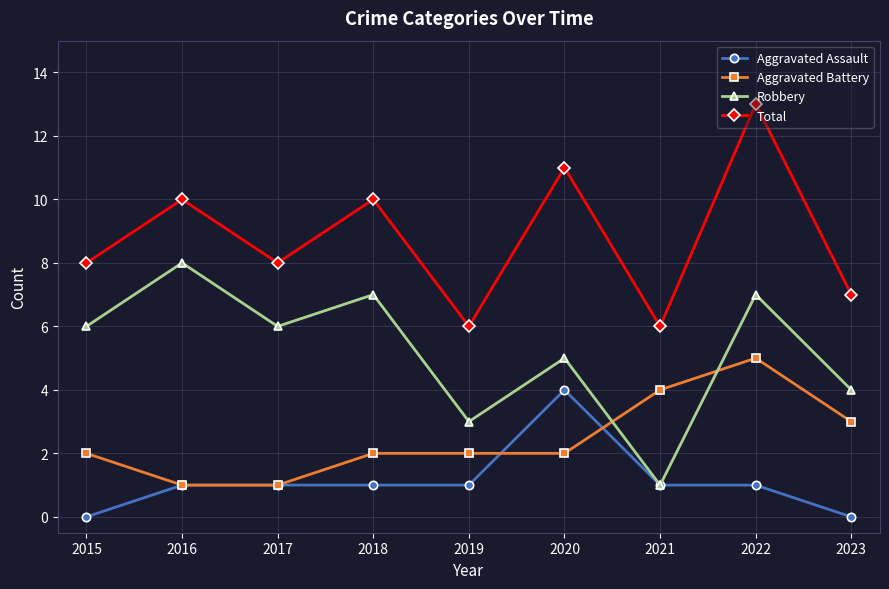

What is the total value across all series at 2022?

26